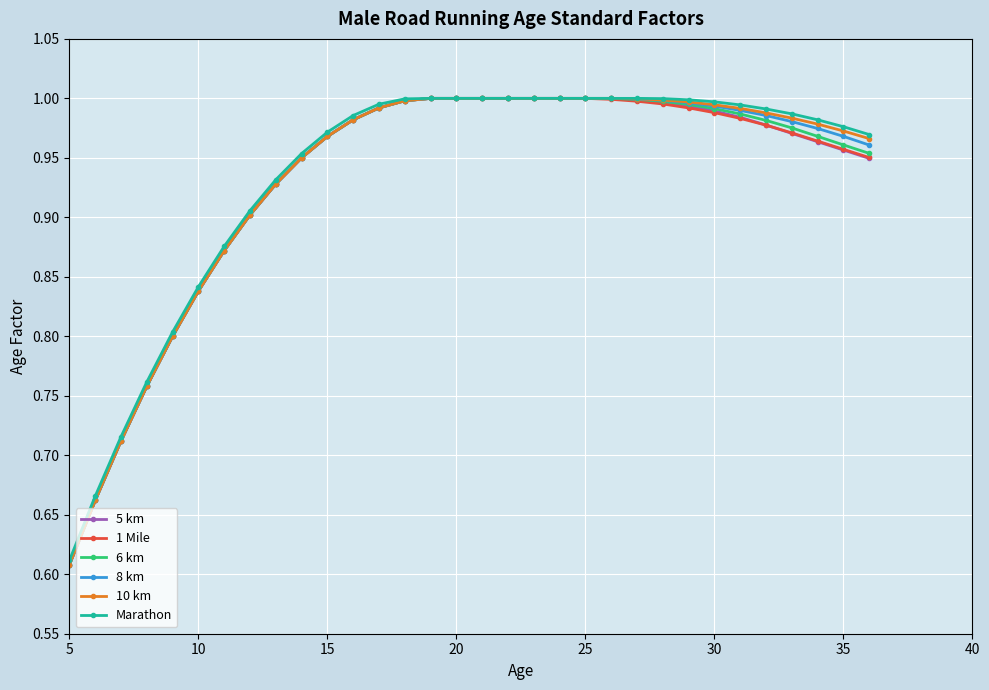

Is this an area chart (filled region under the line)?

No